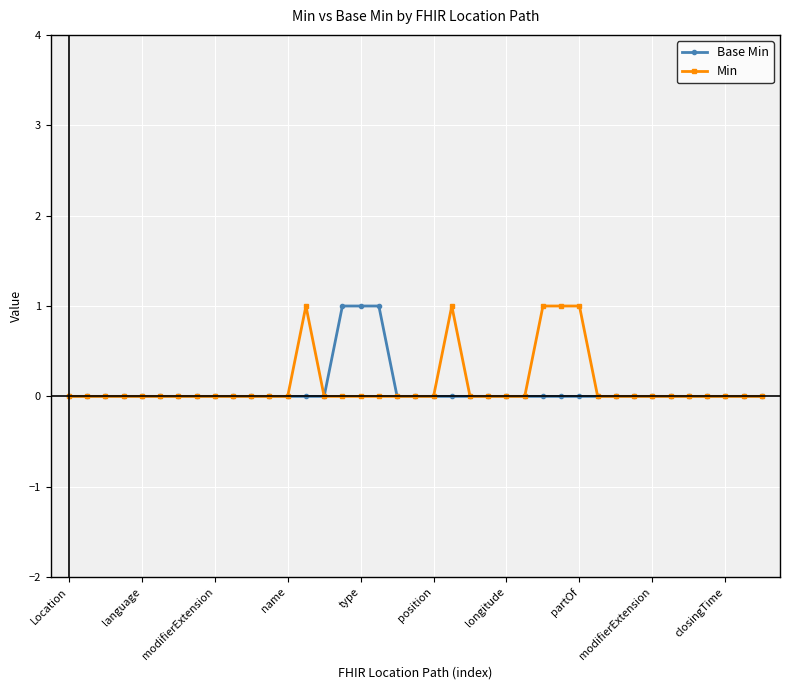

What is the value of the Base Min point at the 16th from the left?

1